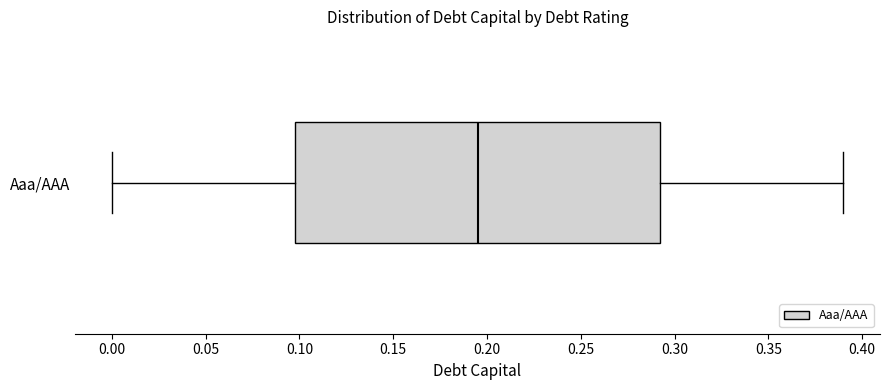

Read this box plot against the x-axis: the position of the median line, the range covered by the box, and the ends of both whiskers. The values are not printed on the chart, so give them approximately, as read against the axis.

median 0.195, box 0.100 to 0.295, whiskers 0.000 to 0.390